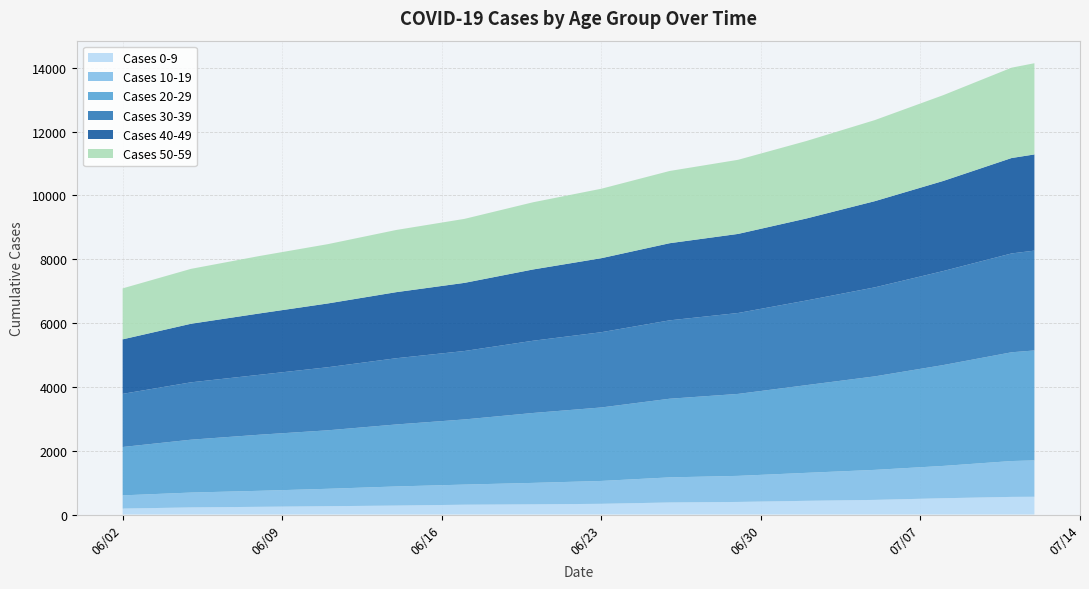

Reading left to right, extract all data points from this chart.

0-9: 186	222	241	260	280	307	318	335	377	394	429	458	510	552	556
10-19: 414	466	502	546	599	631	673	717	787	817	877	941	1013	1124	1140
20-29: 1516	1657	1758	1833	1943	2042	2191	2303	2465	2569	2749	2931	3161	3409	3446
30-39: 1666	1798	1878	1977	2076	2145	2264	2359	2457	2536	2653	2790	2947	3098	3129
40-49: 1708	1836	1923	1999	2071	2136	2234	2320	2418	2479	2571	2702	2824	2991	3015
50-59: 1598	1721	1800	1859	1949	2006	2106	2177	2264	2323	2429	2541	2689	2832	2859